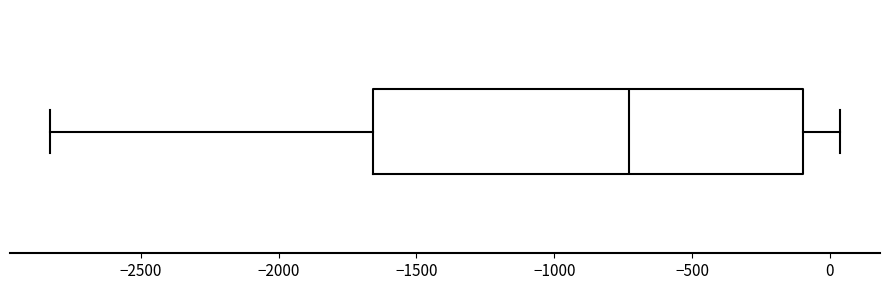

Read this box plot against the x-axis: the position of the median line, the range covered by the box, and the ends of both whiskers. The values are not printed on the chart, so give them approximately, as read against the axis.

median -750, box -1650 to -100, whiskers -2850 to 50